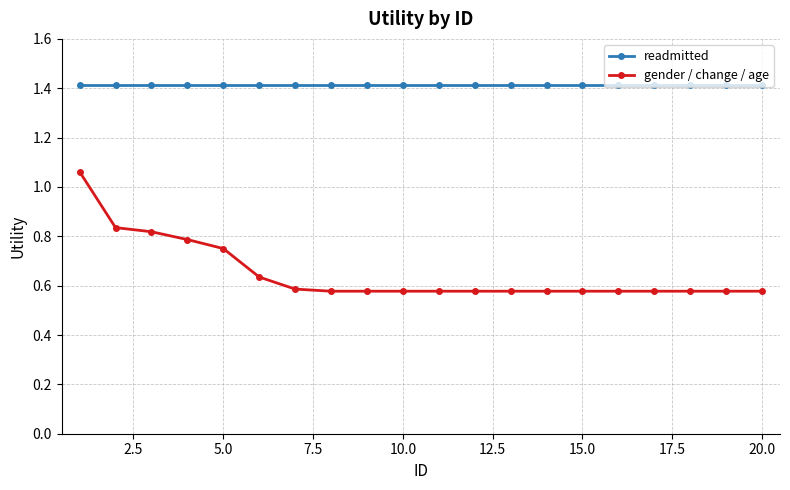

Rank the series by their maximum value, from highest to lowest.

readmitted, gender / change / age